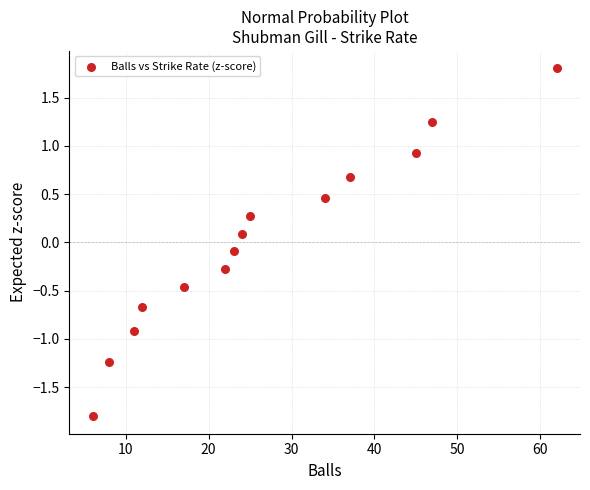

What is the range of Y values (max minus min)?

3.6